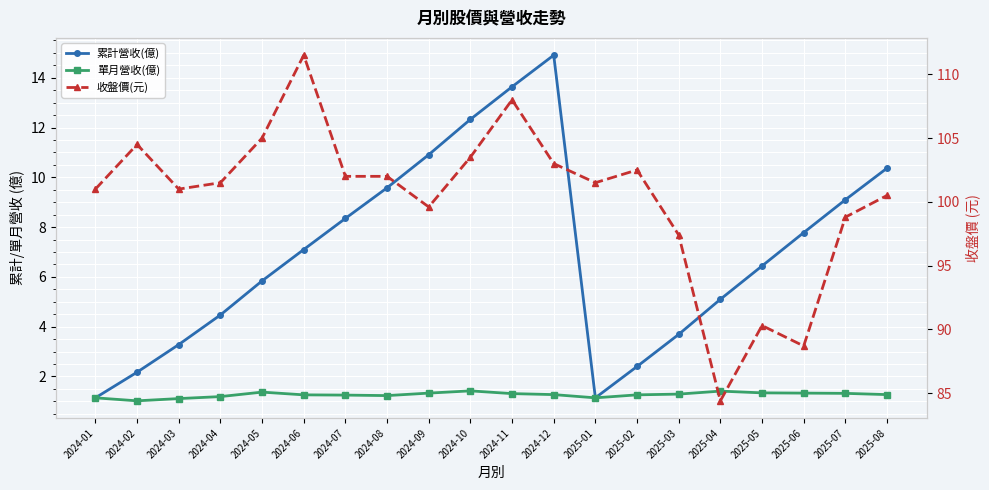

Where is 單月營收(億) nearest to the value 1?

2024-02